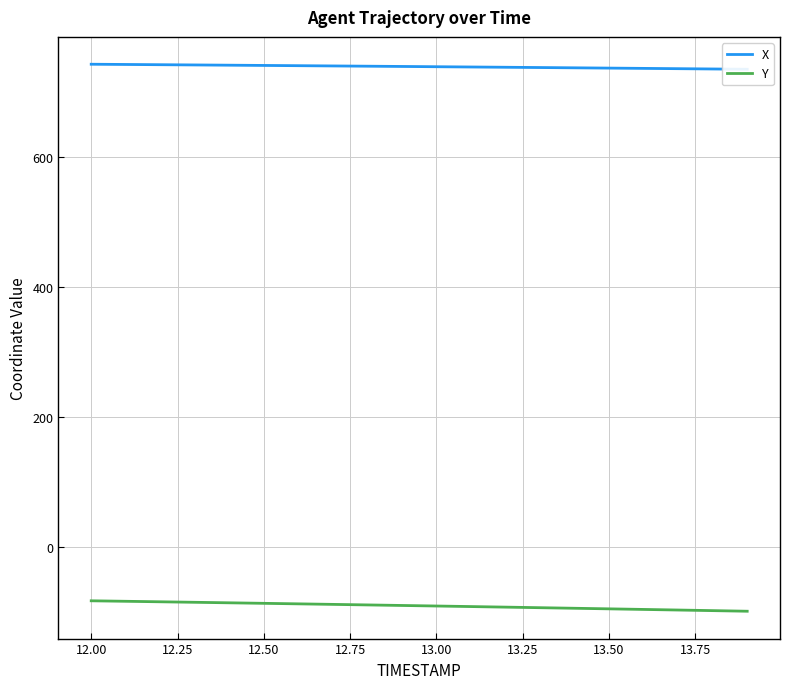

Which series has the largest total across all categories?

X